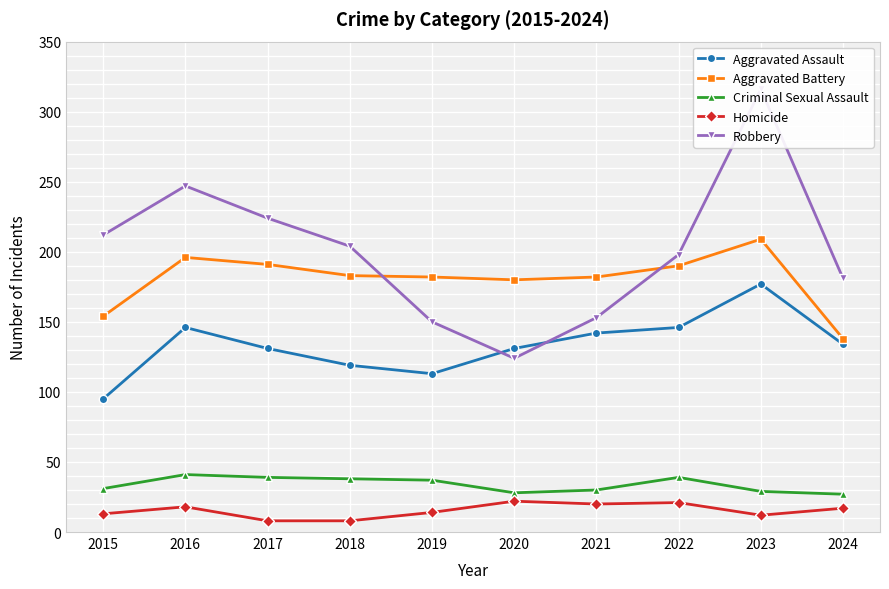

Between 2020 and 2022, which is larger?

2022